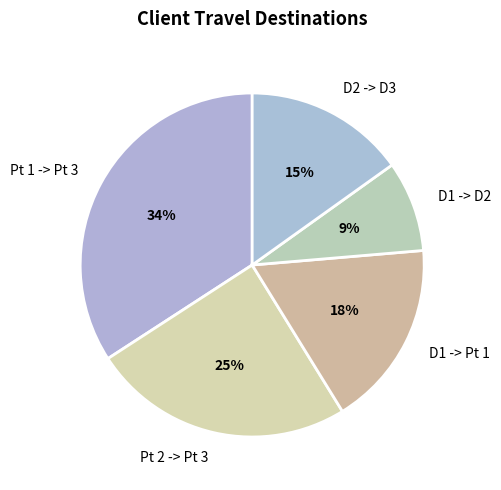

To the nearest percent, what is the combined percentage of D1 -> Pt 1 and D2 -> D3?

33%